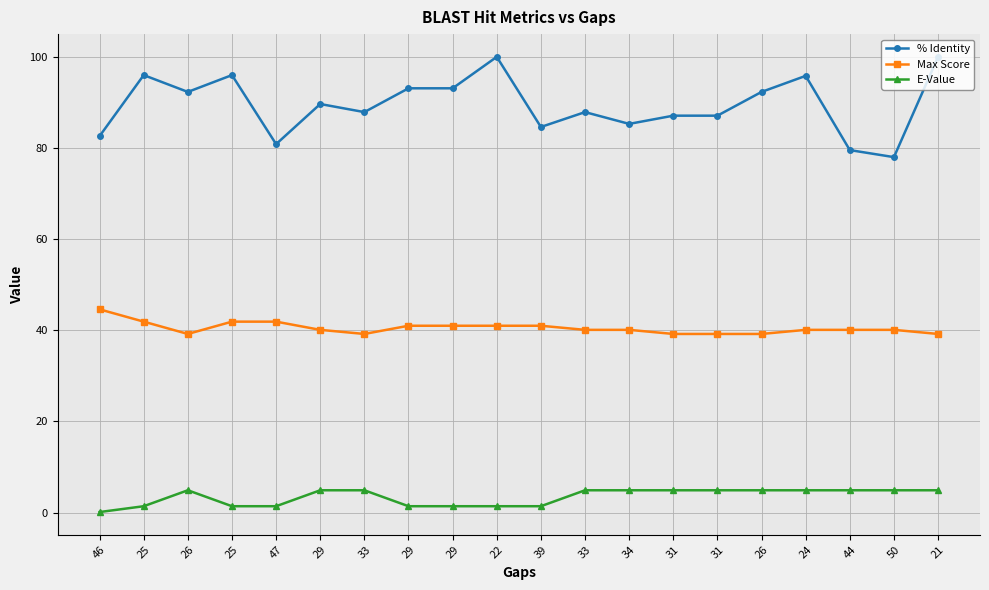

What is the label of the 20th point from the left?

21